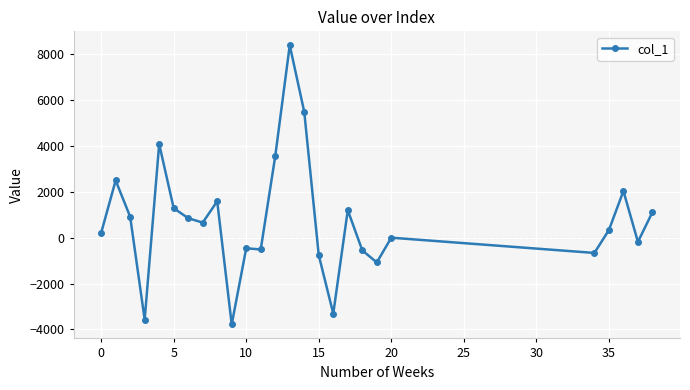

True or false: the data has more than 0 interior local peaks.

True